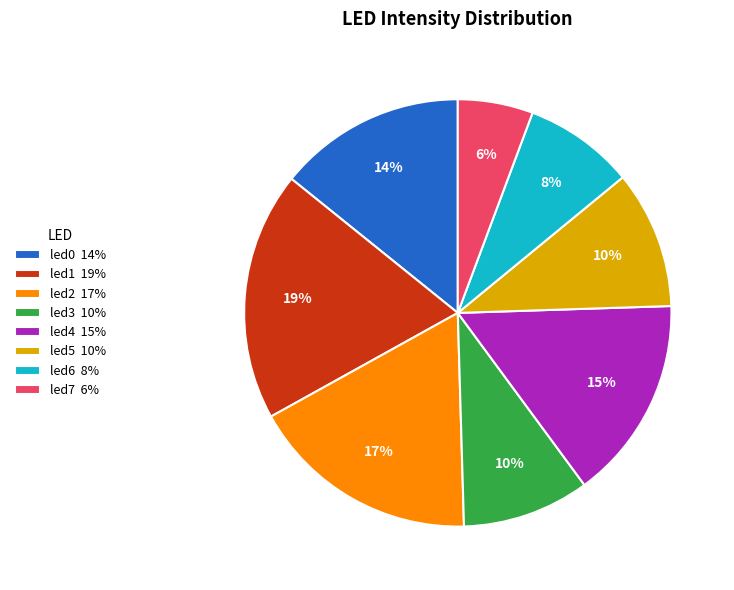

How many segments does this pie chart have?

8